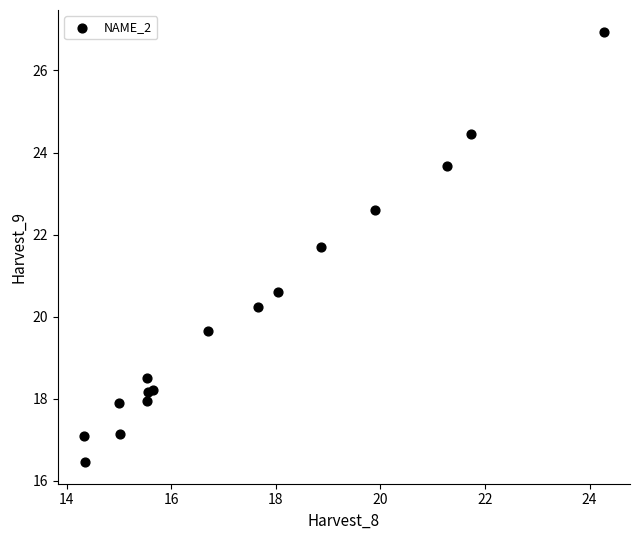

What Y value in the scatter plot is closest to 21?

20.6